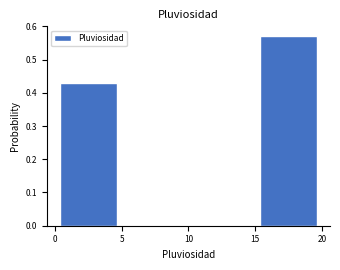

Over which range of the x-axis is the bar tallest?

15 to 20